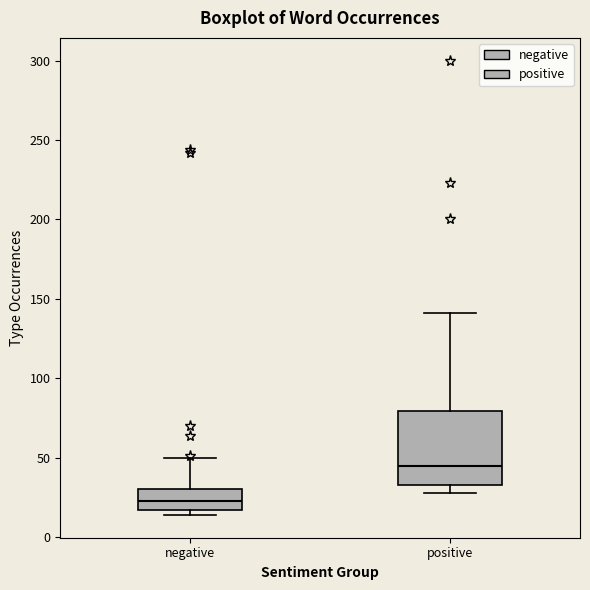

Where does the upper whisker of the box for negative end on the y-axis? The values are not printed on the chart, so give them approximately, as read against the axis.

50